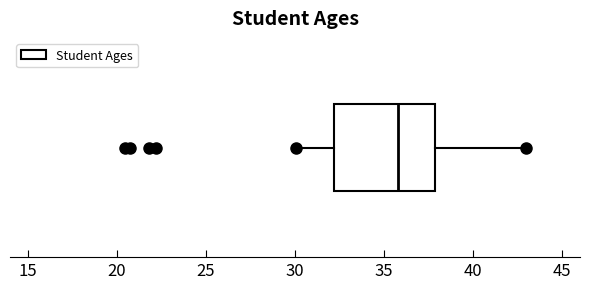

Where does the left whisker of the box end on the x-axis? The values are not printed on the chart, so give them approximately, as read against the axis.

30